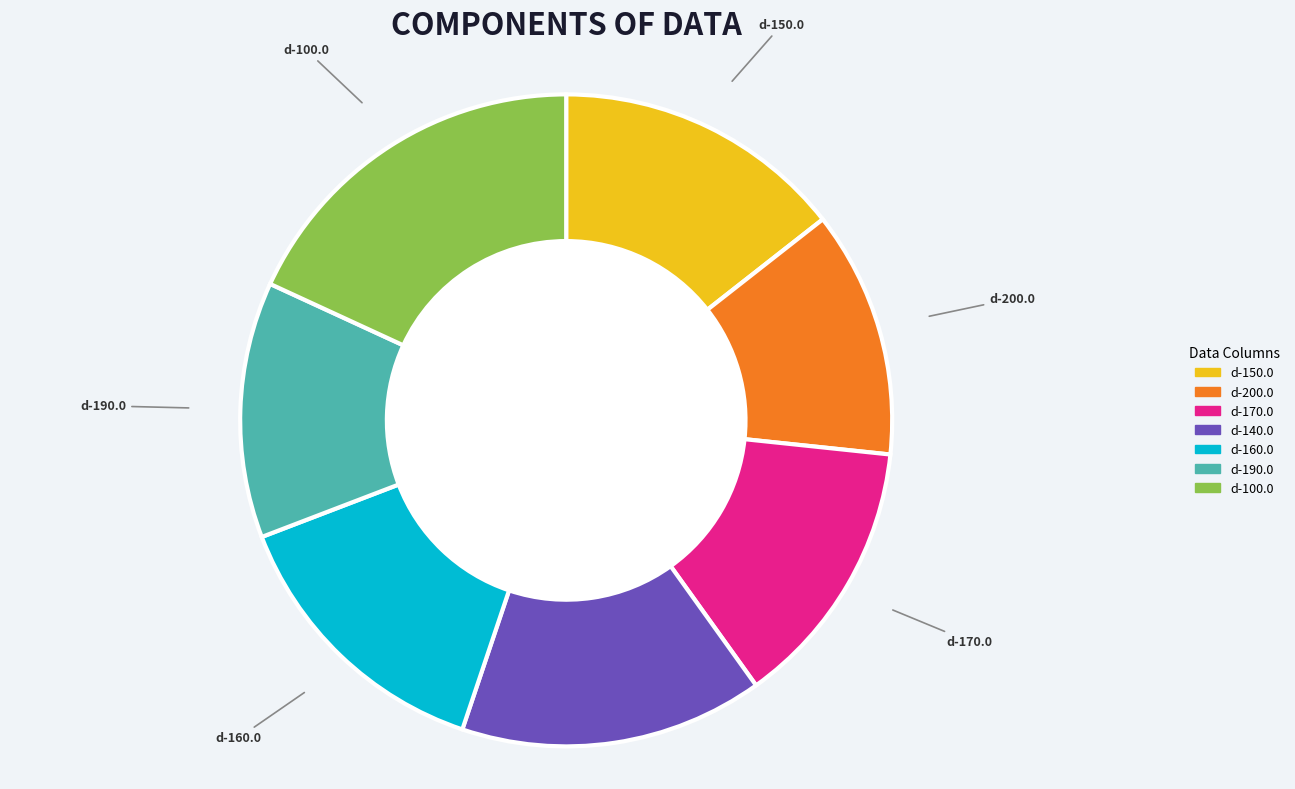

Approximately how many times larger is the value at d-170.0 compared to d-200.0?

1.1